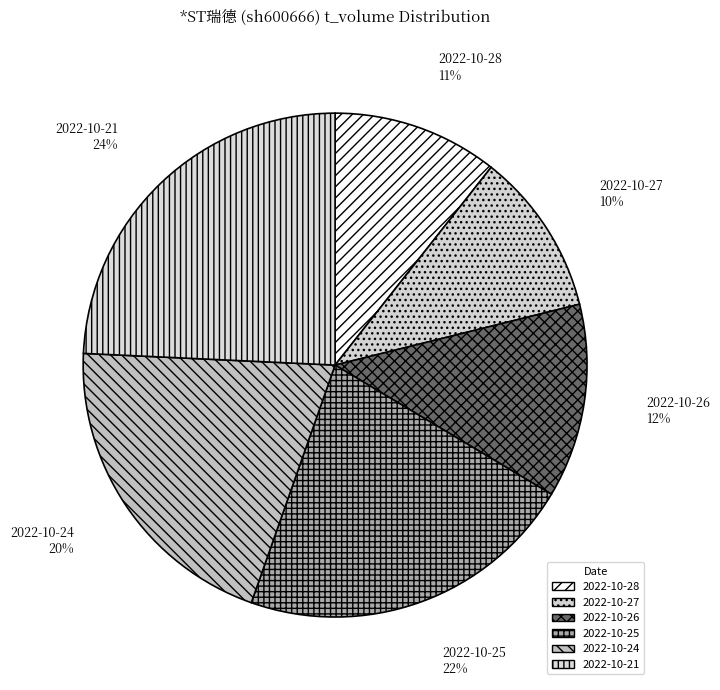

To the nearest percent, what is the difference between the 2022-10-27 and 2022-10-21 slice percentages?

14%